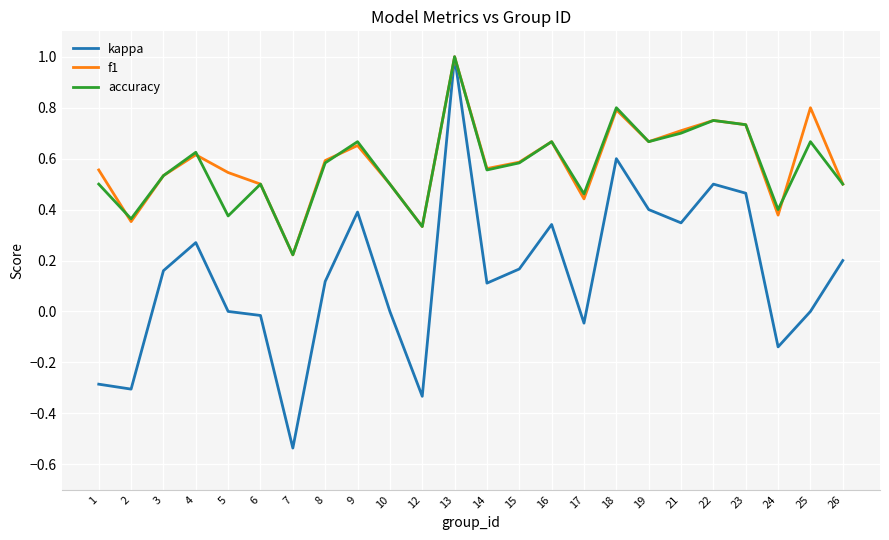

What is the average value of the kappa series?

0.1